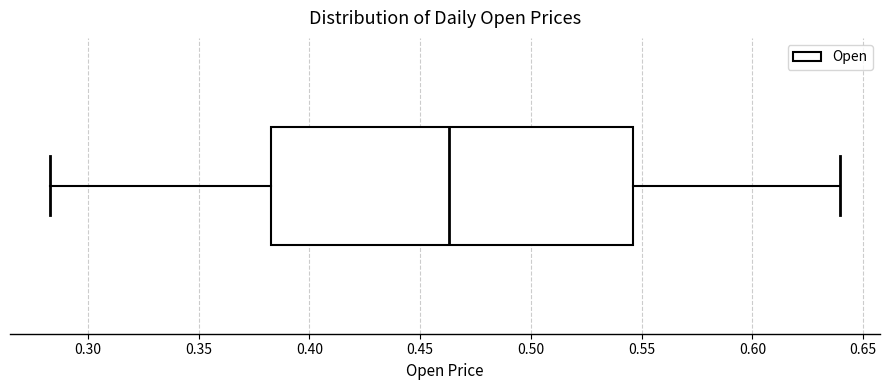

Transcribe this box plot: give where the median line is, the range the box spans, and where the two whiskers end, as read against the x-axis. The values are not printed on the chart, so give them approximately, as read against the axis.

median 0.465, box 0.385 to 0.545, whiskers 0.285 to 0.640